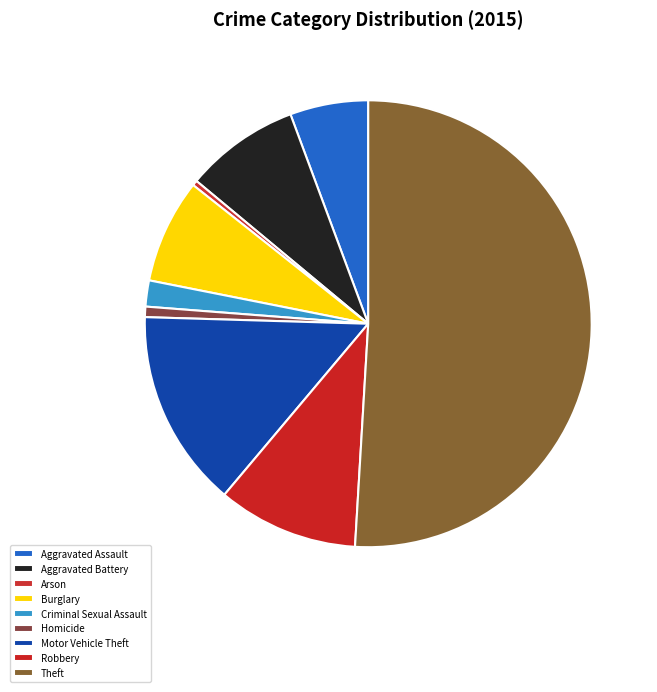

To the nearest percent, what is the difference between the largest and smallest slice percentages?

51%